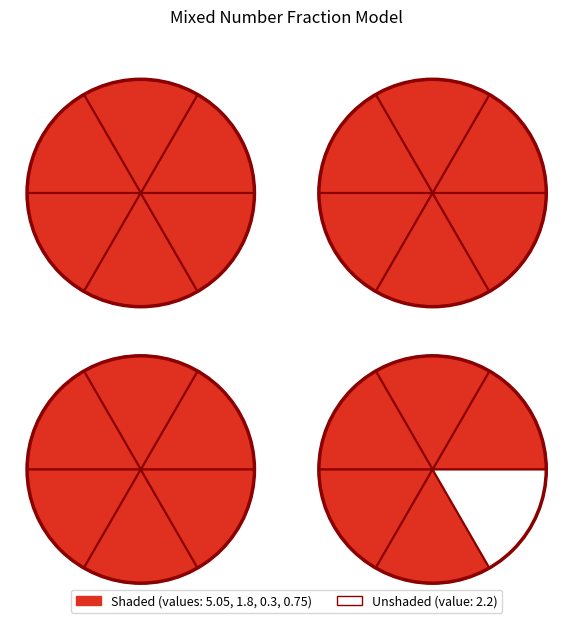

How many segments does this pie chart have?

5